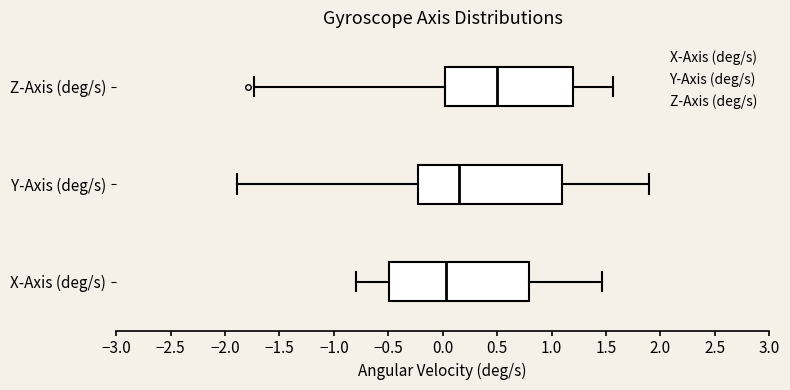

Reading bottom to top, read every box against the x-axis: the position of its median line, the range the box covers, and the ends of its whiskers. The values are not printed on the chart, so give them approximately, as read against the axis.

X-Axis (deg/s): median 0.05, box -0.50 to 0.80, whiskers -0.80 to 1.45
Y-Axis (deg/s): median 0.15, box -0.25 to 1.10, whiskers -1.90 to 1.90
Z-Axis (deg/s): median 0.50, box 0.00 to 1.20, whiskers -1.75 to 1.55